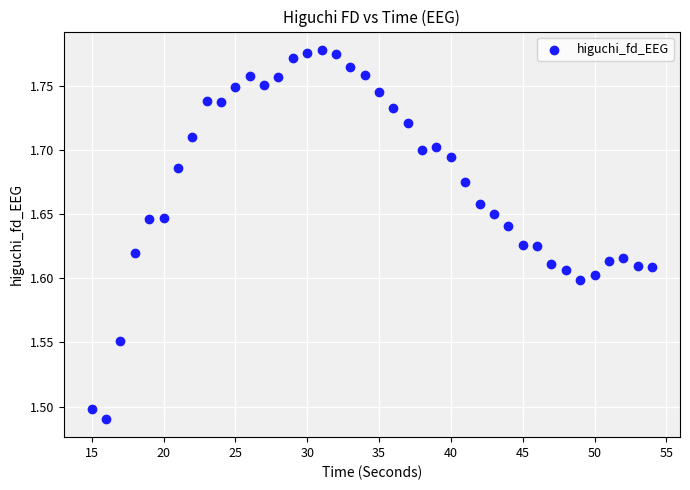

What is the range of X values (max minus min)?

39.0